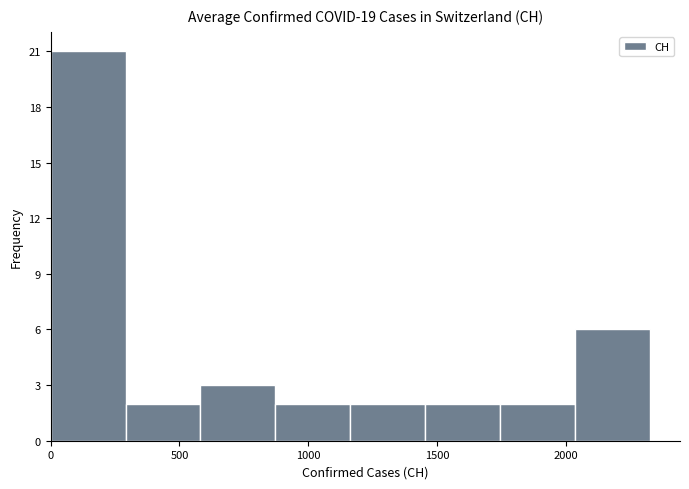

Reading left to right, transcribe this chart: for each bar, give the range it covers on the x-axis and its height. Neither the bar edges nor the heights are printed on the chart, so give them approximately, as read against the axes.

0 to 300: 21
300 to 600: 2
600 to 850: 3
850 to 1150: 2
1150 to 1450: 2
1450 to 1750: 2
1750 to 2050: 2
2050 to 2350: 6